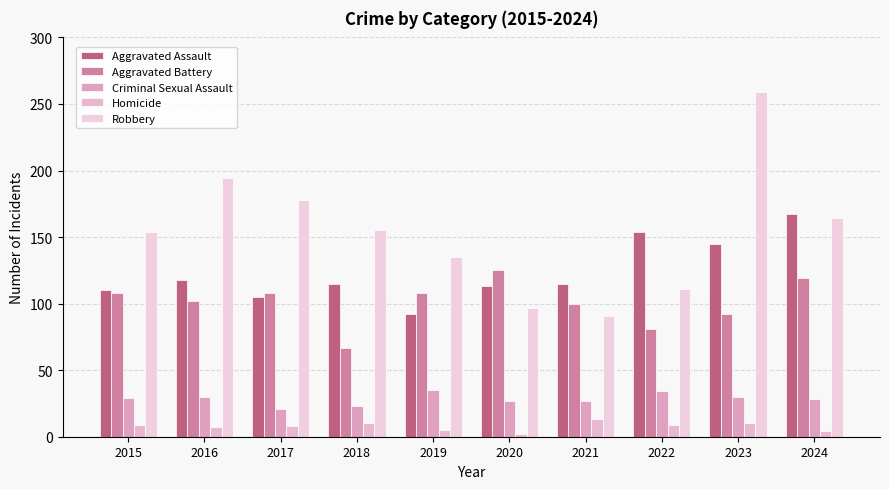

List the labels in order of Criminal Sexual Assault value, largest first.

2019, 2022, 2016, 2023, 2015, 2024, 2020, 2021, 2018, 2017